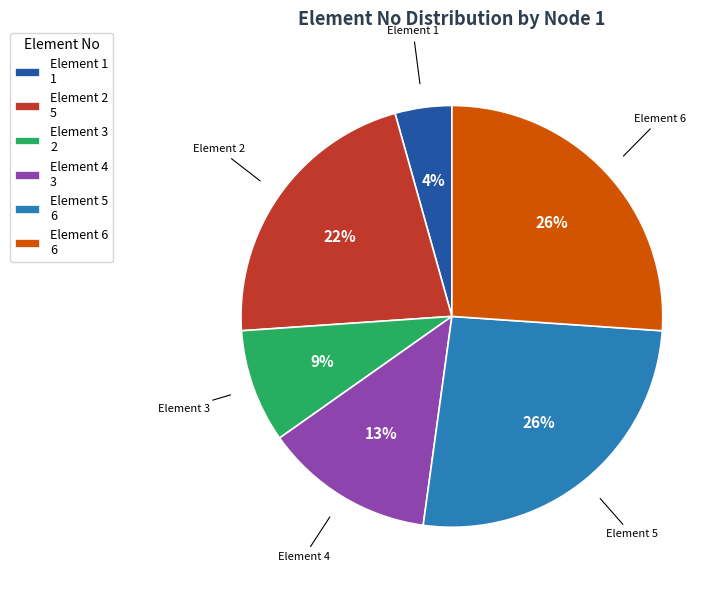

What percentage is the Element 1 1 slice, to the nearest percent?

4%